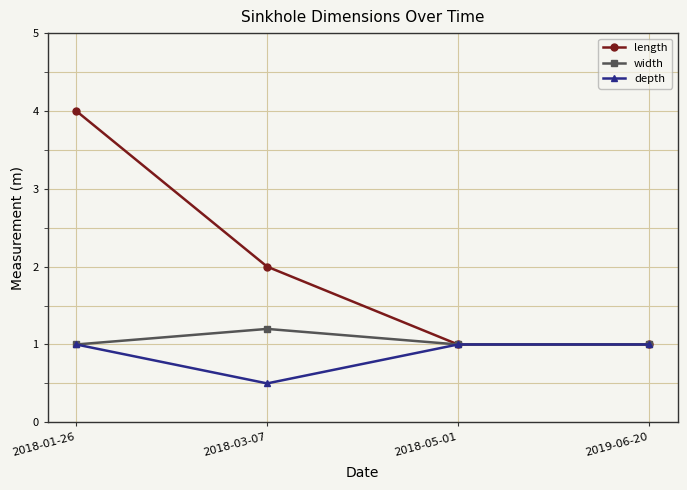

Which series has the largest total across all categories?

length